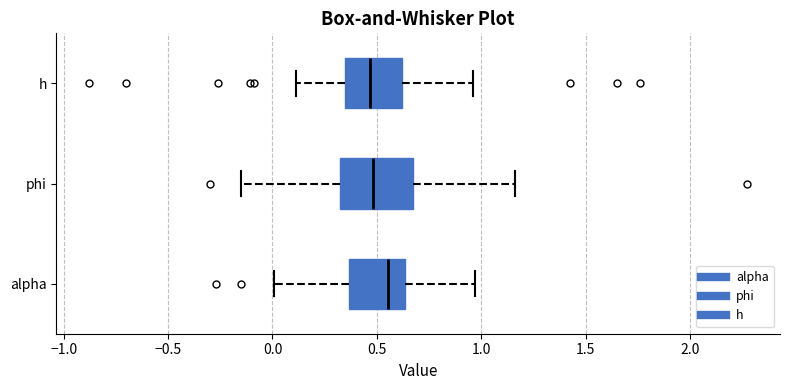

Reading bottom to top, transcribe this box plot: for each box, give where its median line is, the range the box spans, and where its two whiskers end, as read against the x-axis. The values are not printed on the chart, so give them approximately, as read against the axis.

alpha: median 0.55, box 0.35 to 0.65, whiskers 0.00 to 0.95
phi: median 0.50, box 0.30 to 0.65, whiskers -0.15 to 1.15
h: median 0.45, box 0.35 to 0.60, whiskers 0.10 to 0.95